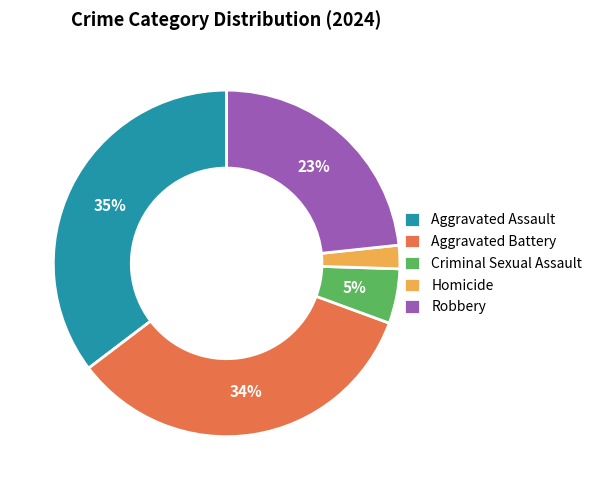

Does any single category account for the majority?

No